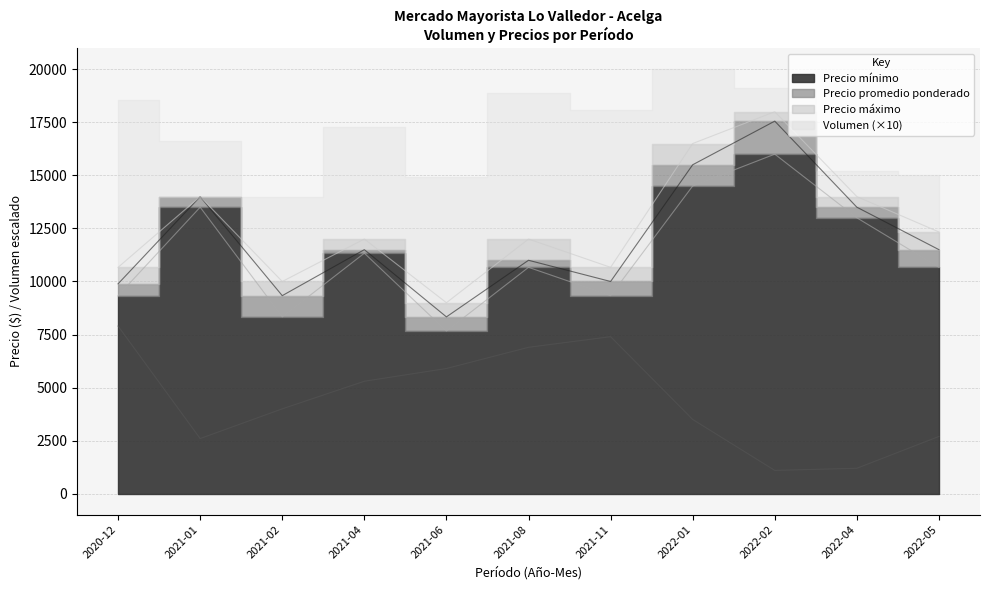

At which label does Precio minimo reach its minimum?

2021-06